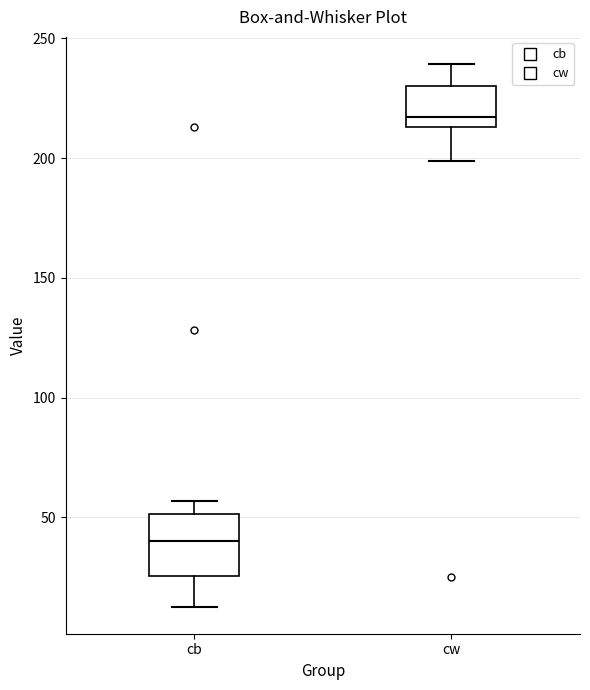

Reading left to right, transcribe this box plot: for each box, give where its median line is, the range the box spans, and where its two whiskers end, as read against the y-axis. The values are not printed on the chart, so give them approximately, as read against the axis.

cb: median 40, box 25 to 50, whiskers 15 to 55
cw: median 215 (just above the box's lower edge), box 215 to 230, whiskers 200 to 240